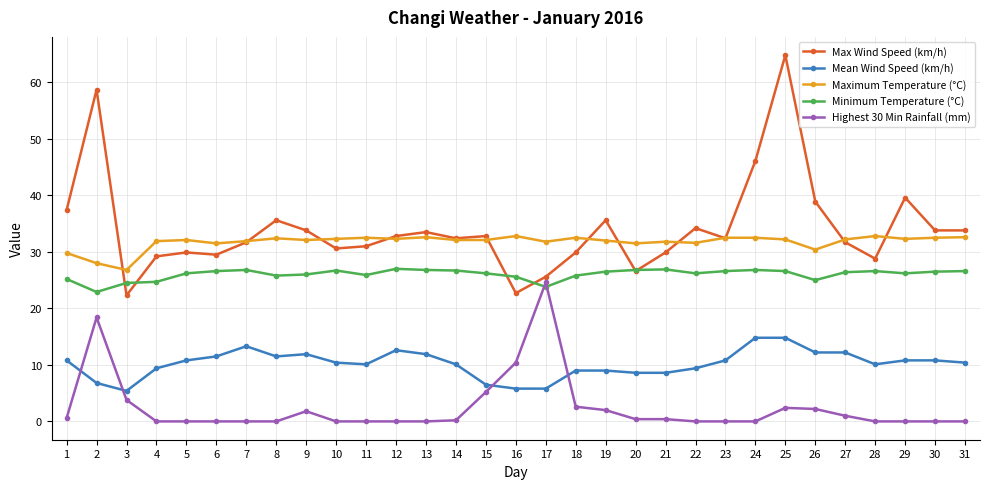

What is the difference between the maximum and second lowest values in the Highest 30 Min Rainfall (mm) series?

24.6